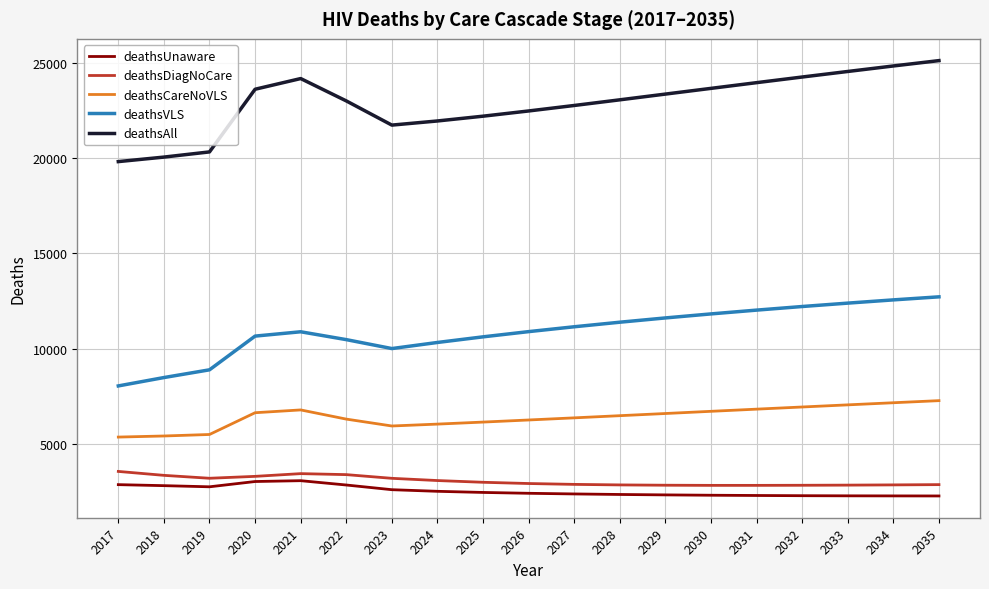

The deathsVLS series shows 3508 at 2017. True or false?

False